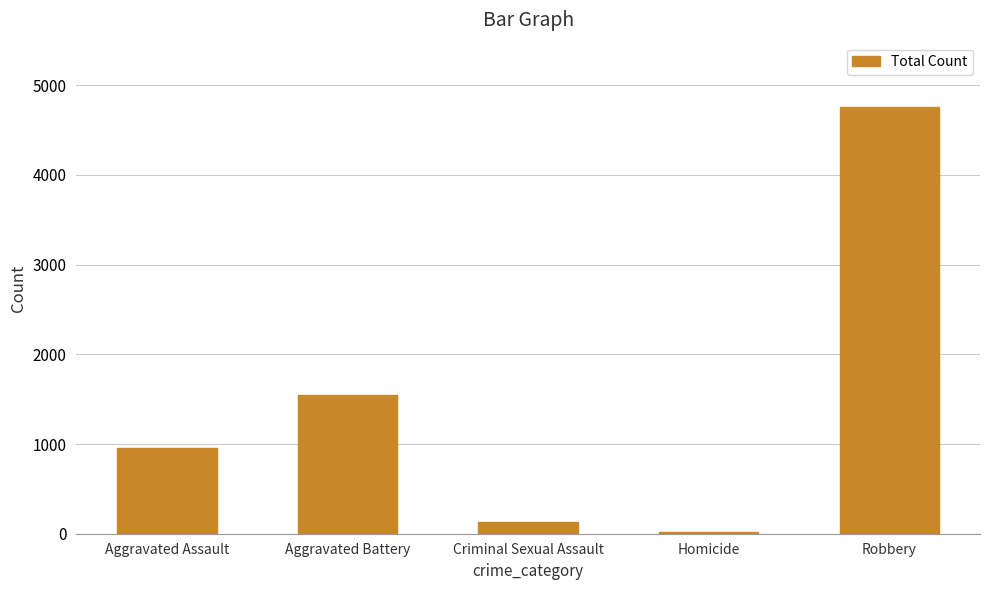

How many categories are shown in the chart?

5